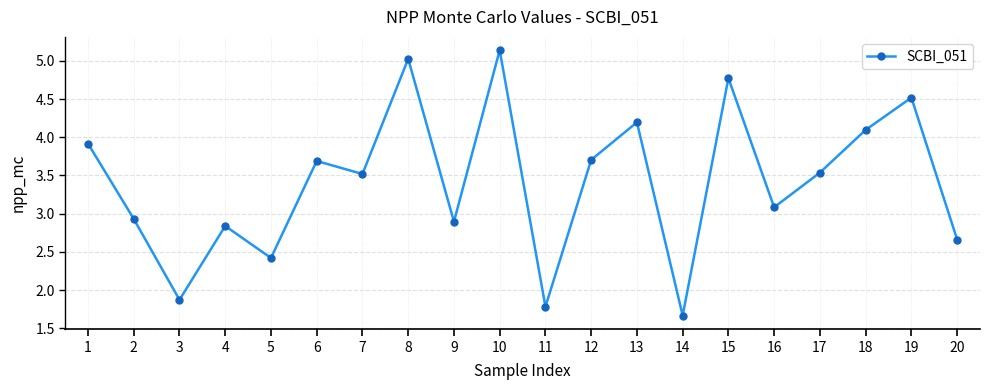

What is the value of the 2nd point from the left?

2.9